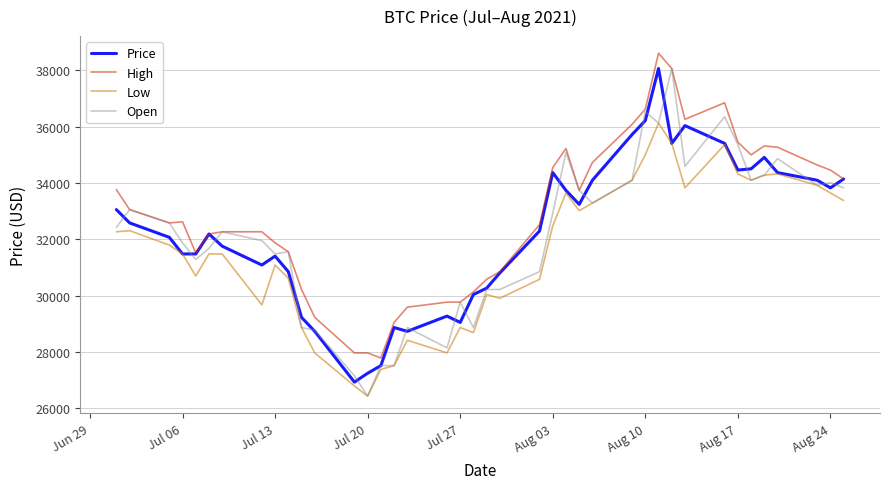

True or false: Low and High intersect in this chart.

False